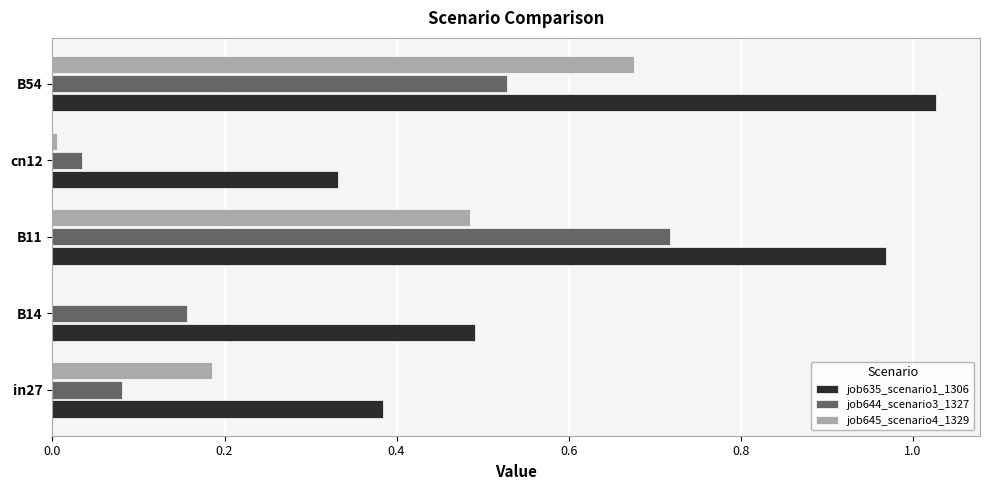

The value of job644_scenario3_1327 at cn12 is 0.0. True or false?

True